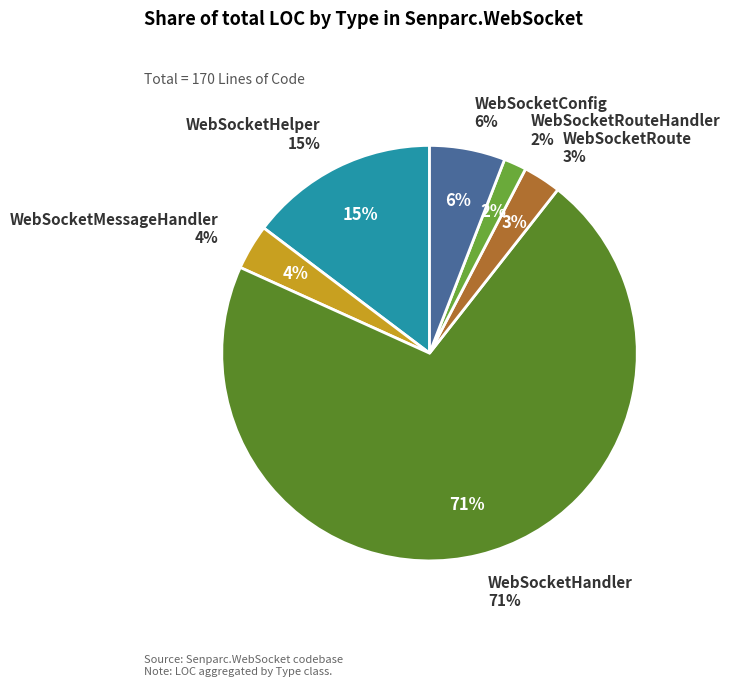

Which category has the smallest portion of the pie?

WebSocketRouteHandler